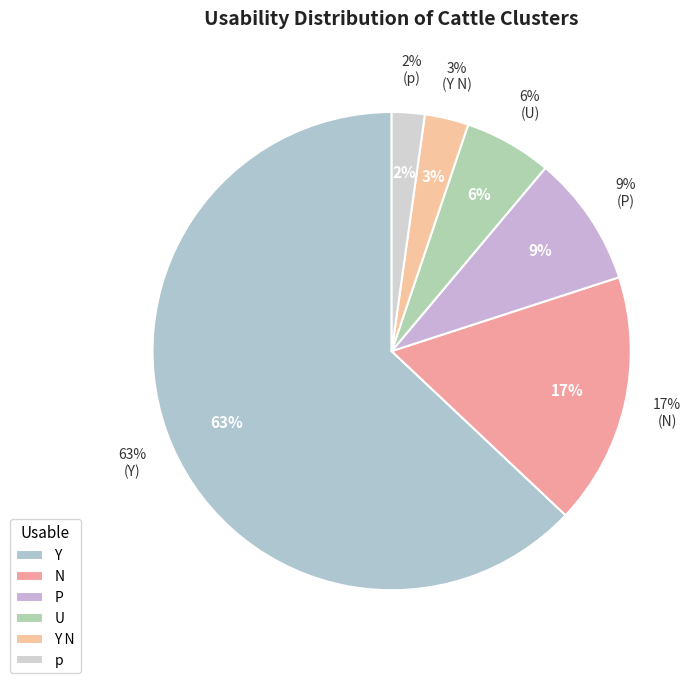

Which slice is the largest?

Y